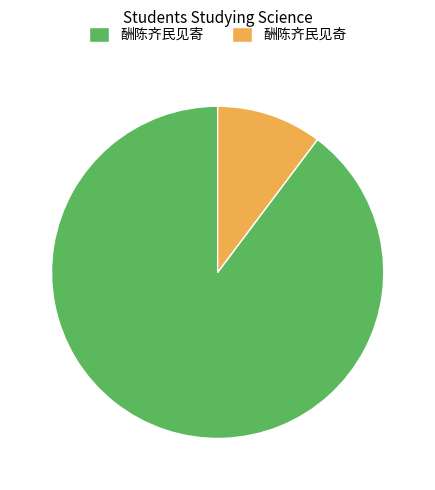

Which slice is the smallest?

酬陈齐民见奇